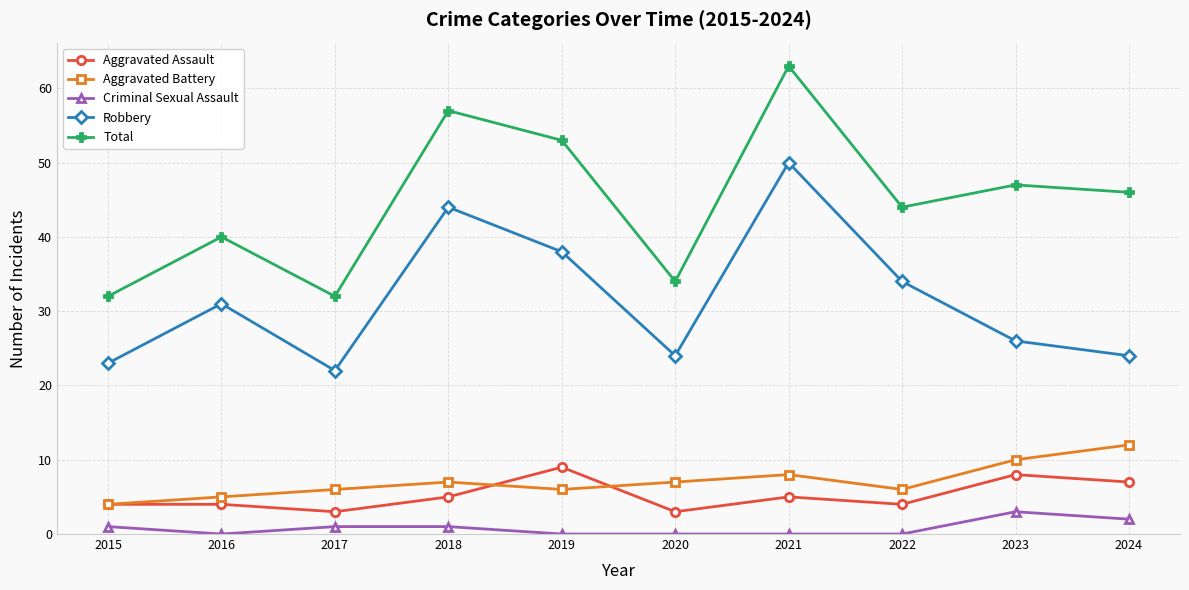

Which label corresponds to the largest value in the chart?

2021